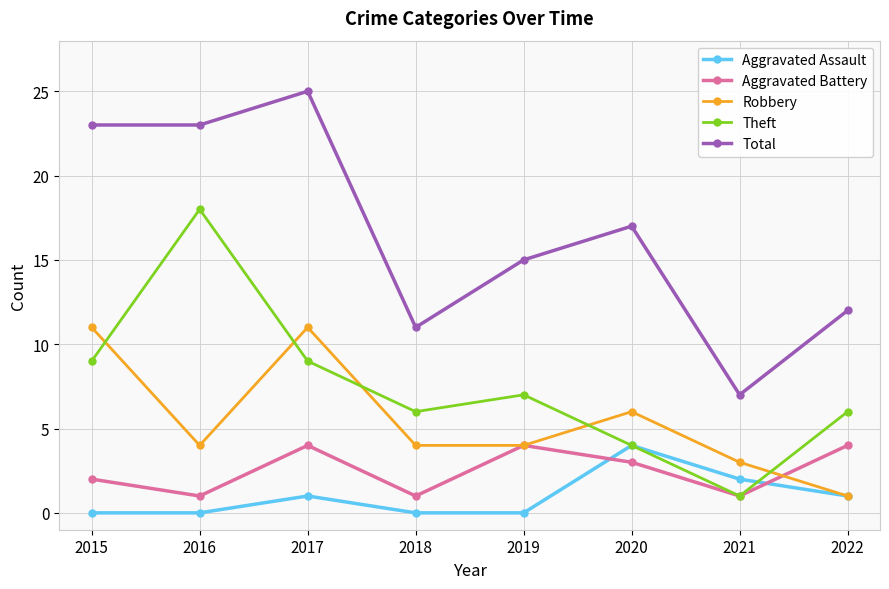

Which category has the highest value in the Theft series?

2016